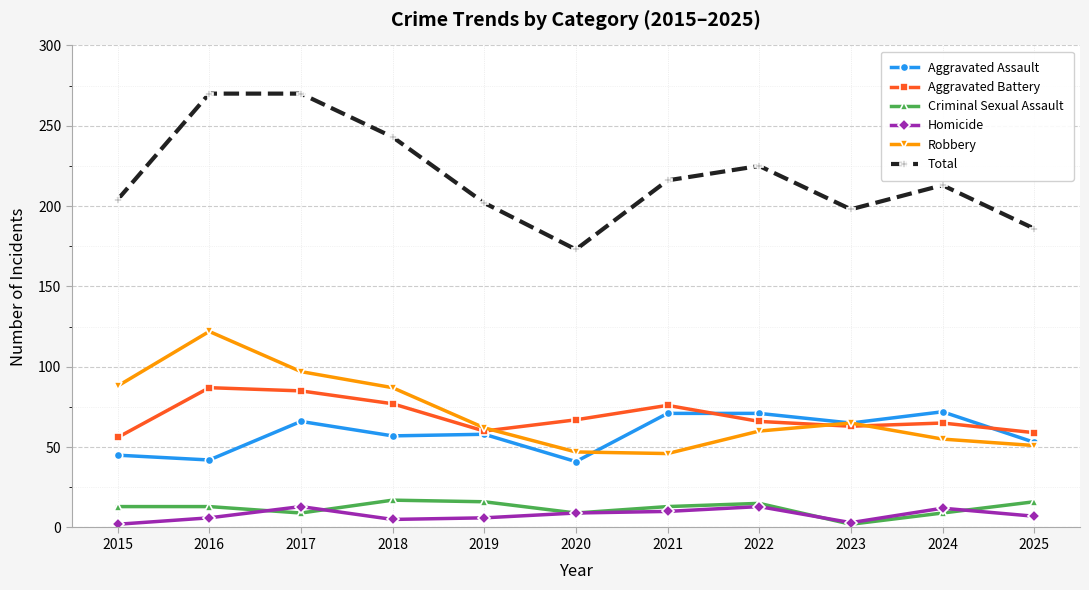

What is the sum of the Aggravated Assault values at 2018 and 2017?

123